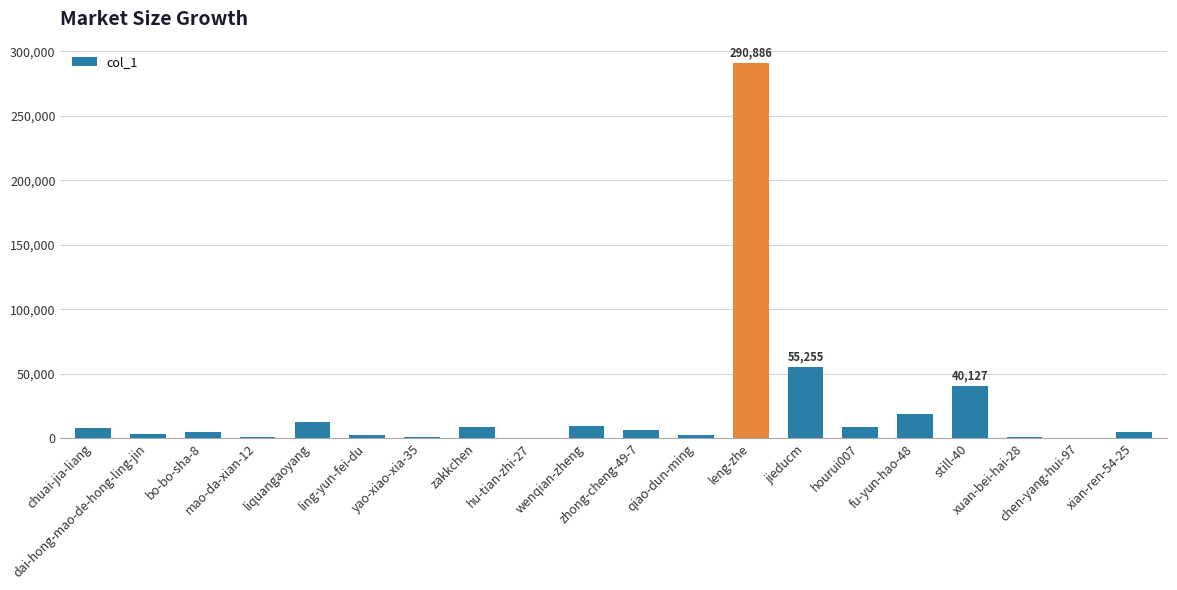

The value at dai-hong-mao-de-hong-ling-jin is 3182. True or false?

True